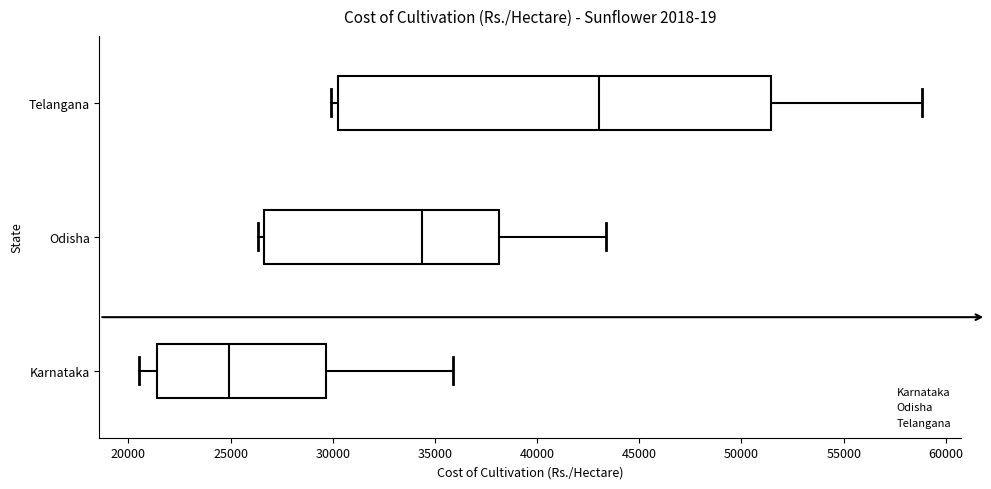

Reading bottom to top, read every box against the x-axis: the position of its median line, the range the box covers, and the ends of its whiskers. The values are not printed on the chart, so give them approximately, as read against the axis.

Karnataka: median 25000, box 21500 to 29500, whiskers 20500 to 36000
Odisha: median 34500, box 26500 to 38000, whiskers 26500 (just left of the box's left edge) to 43500
Telangana: median 43000, box 30500 to 51500, whiskers 30000 to 59000